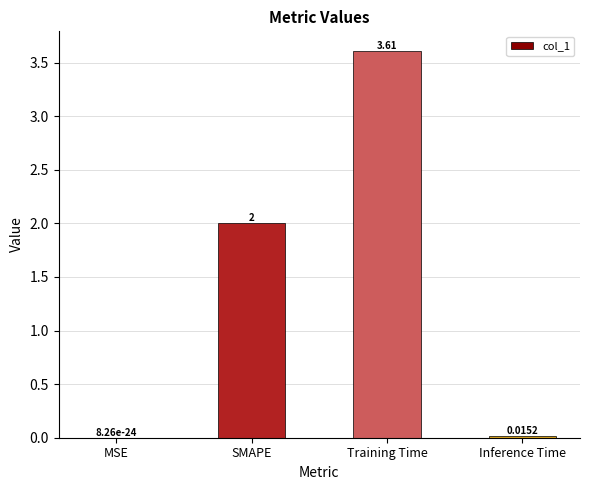

Which has a higher value, MSE or SMAPE?

SMAPE